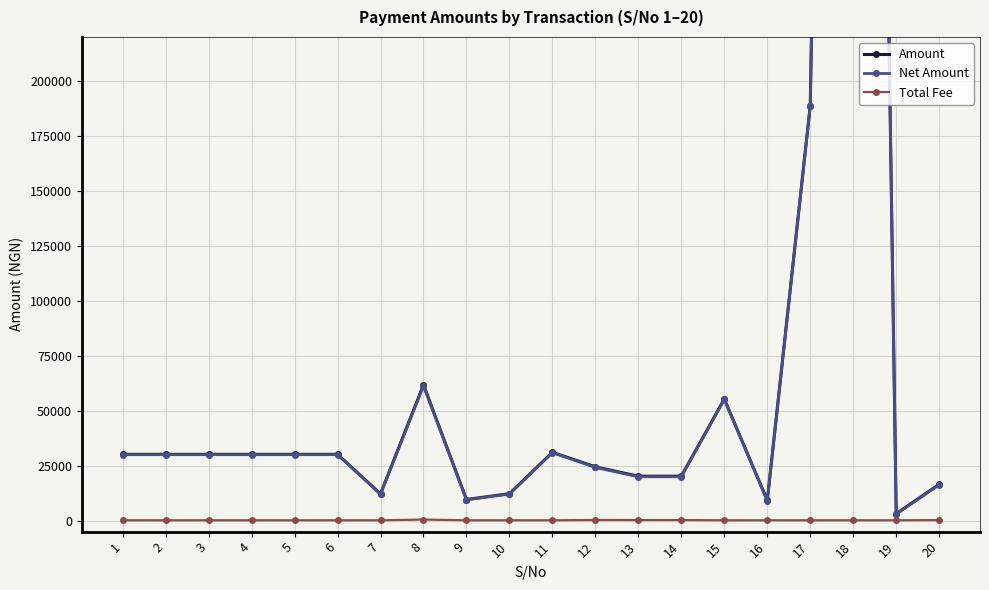

What is the value of the Total Fee point at the 18th from the left?

161.2